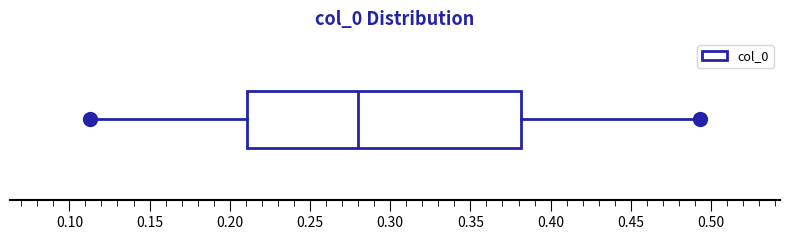

Transcribe this box plot: give where the median line is, the range the box spans, and where the two whiskers end, as read against the x-axis. The values are not printed on the chart, so give them approximately, as read against the axis.

median 0.280, box 0.210 to 0.380, whiskers 0.115 to 0.495